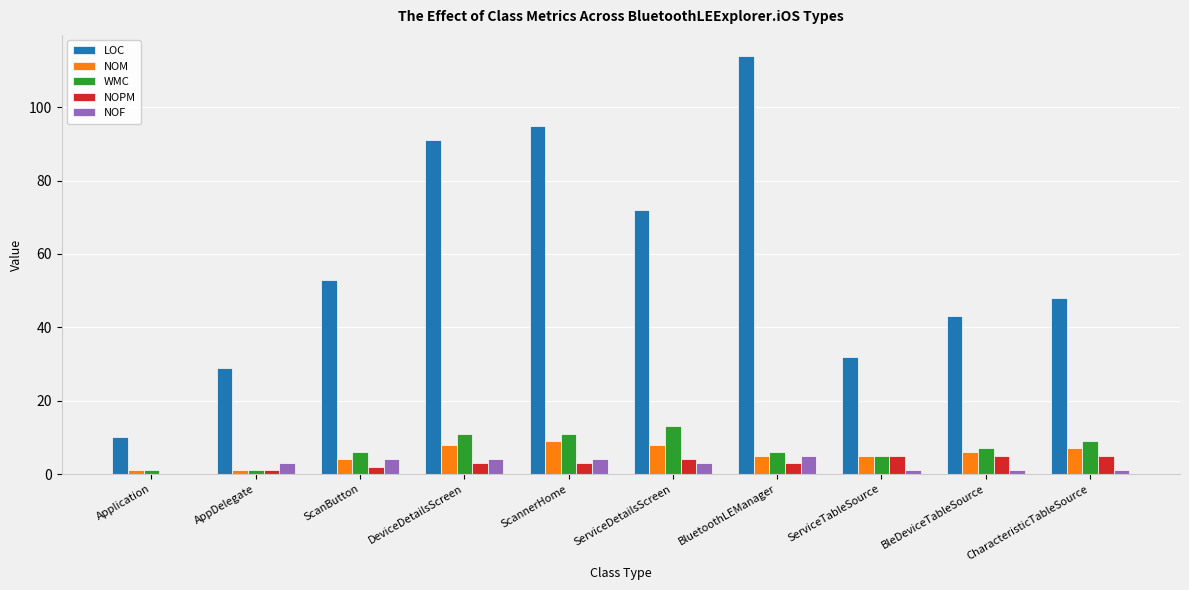

What is the sum of the NOF values at CharacteristicTableSource and ScanButton?

5